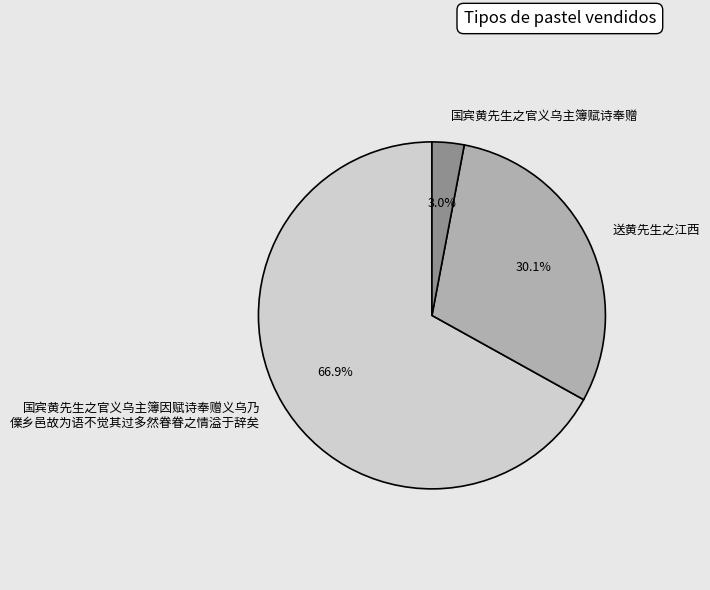

Rank the categories by value from highest to lowest.

国宾黄先生之官义乌主簿因赋诗奉赠义乌乃 㒒乡邑故为语不觉其过多然眷眷之情溢于辞矣, 送黄先生之江西, 国宾黄先生之官义乌主簿赋诗奉赠